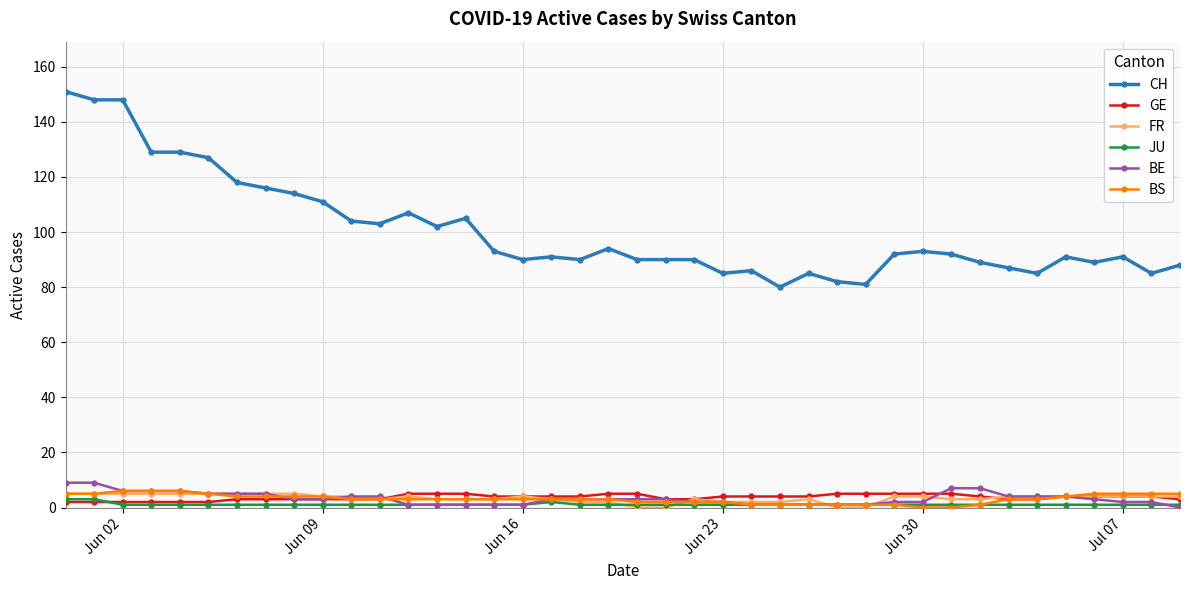

Which series has the largest range (max minus min)?

CH